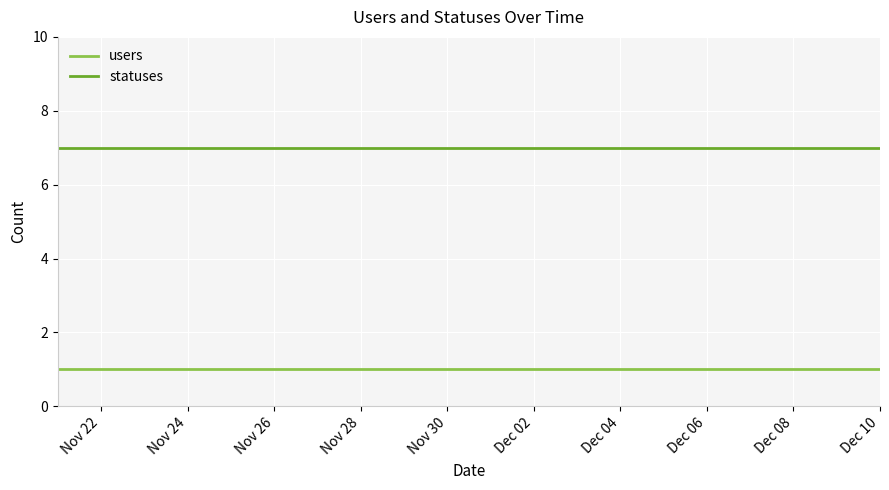

List the series in order of their overall mean, lowest first.

users, statuses